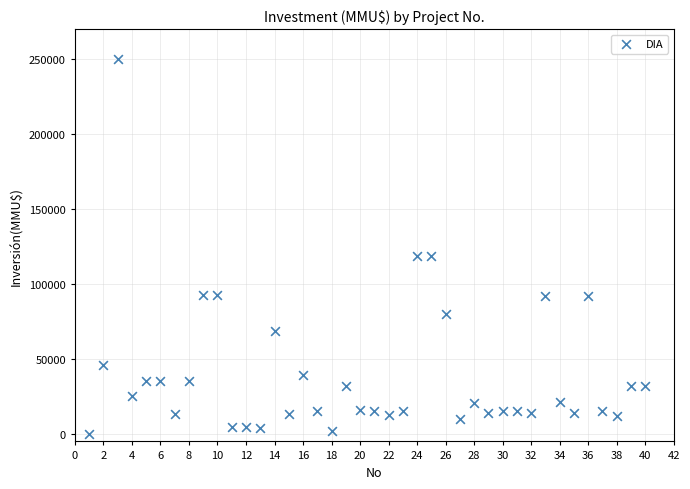

What is the range of X values (max minus min)?

39